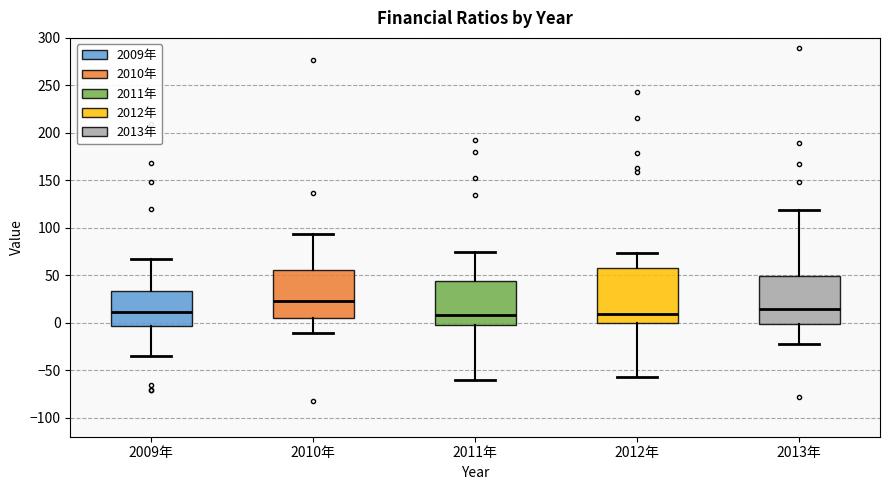

Which box is the tallest, from its lower edge to its upper edge?

2012年